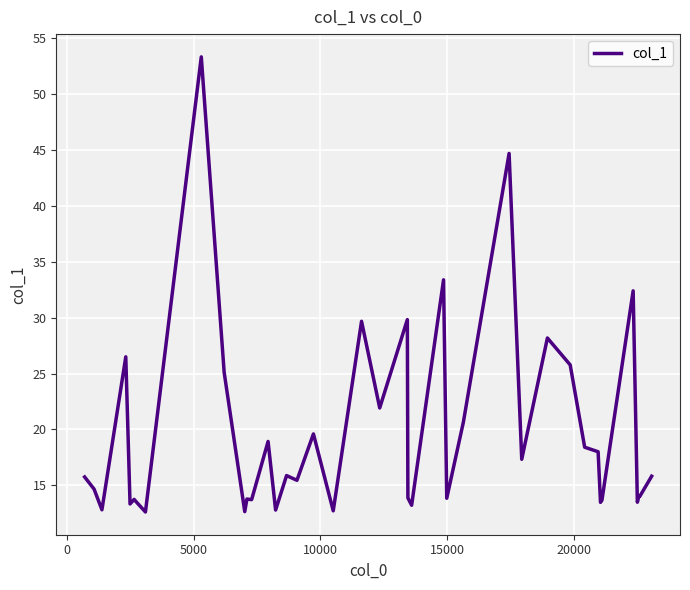

What is the difference between the maximum and minimum values?

40.7